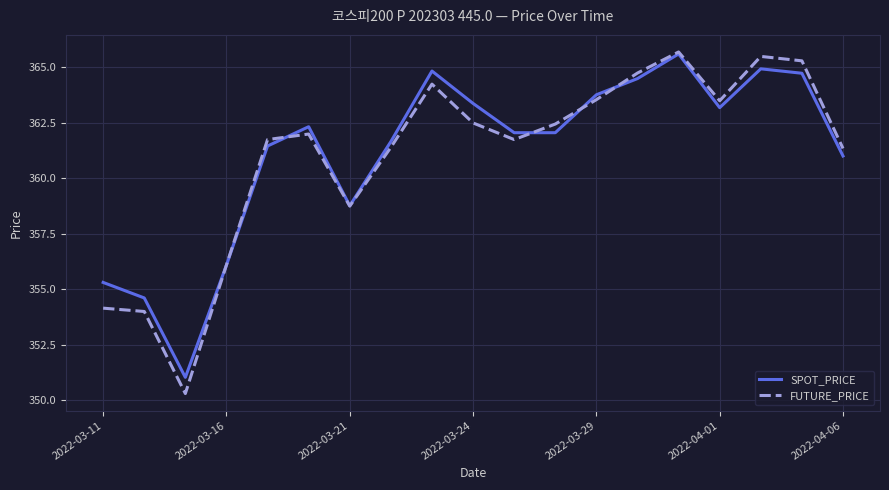

How many lines are shown in the chart?

2